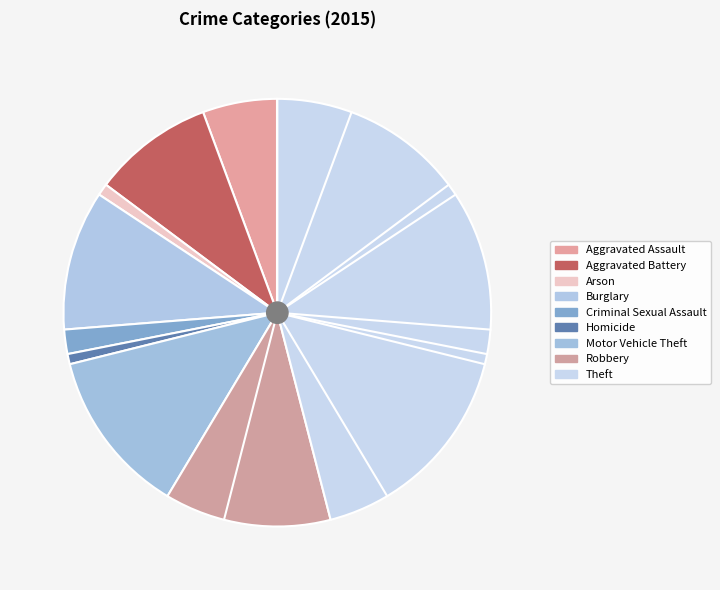

Count the number of slices in the pie.

9